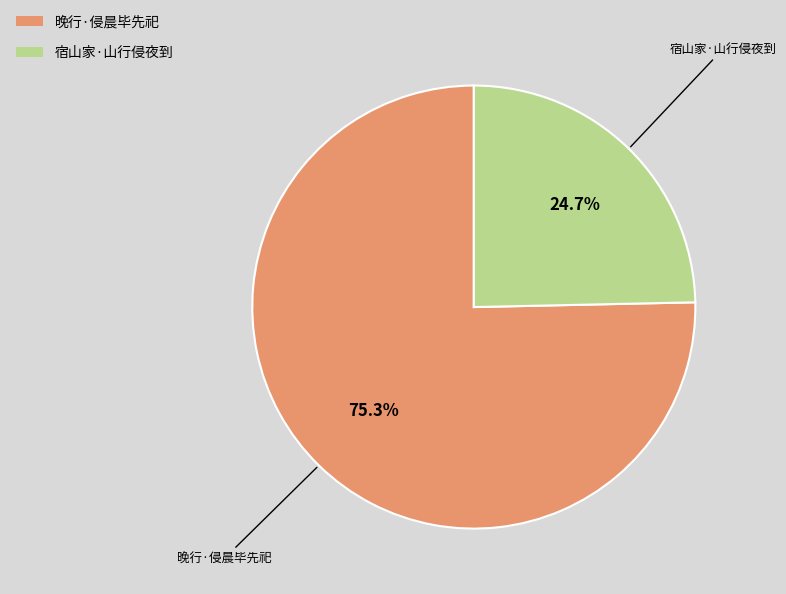

What is the majority slice?

晚行·侵晨毕先祀